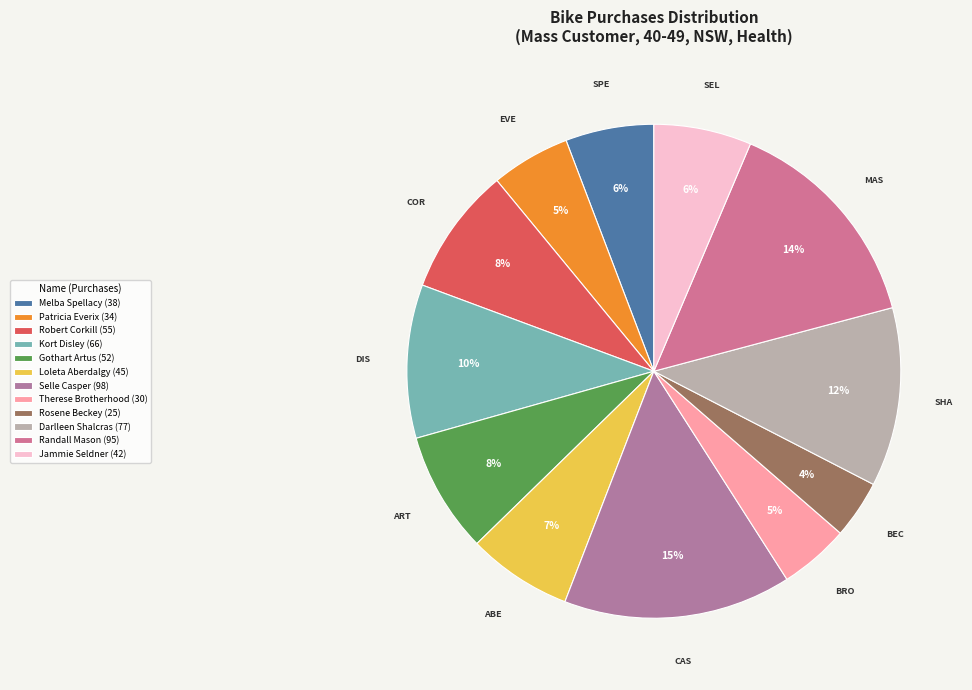

How many segments does this pie chart have?

12